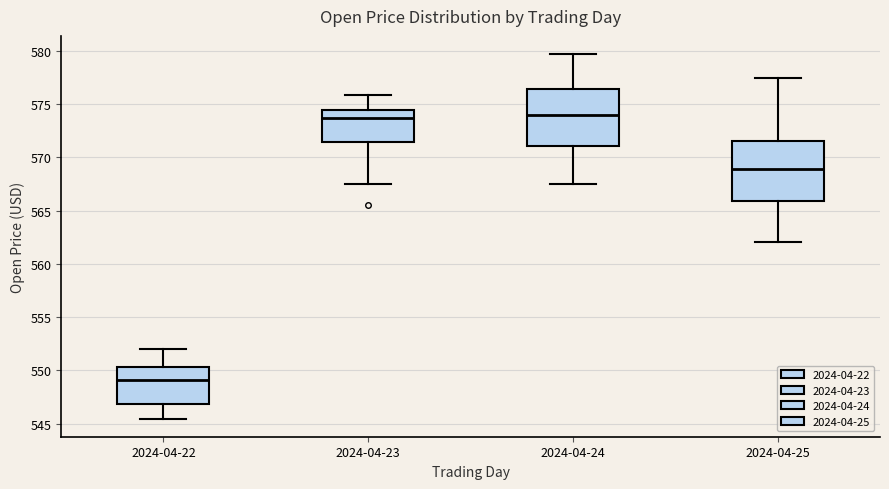

Where is the upper edge of the box for 2024-04-25 on the y-axis? The values are not printed on the chart, so give them approximately, as read against the axis.

571.5